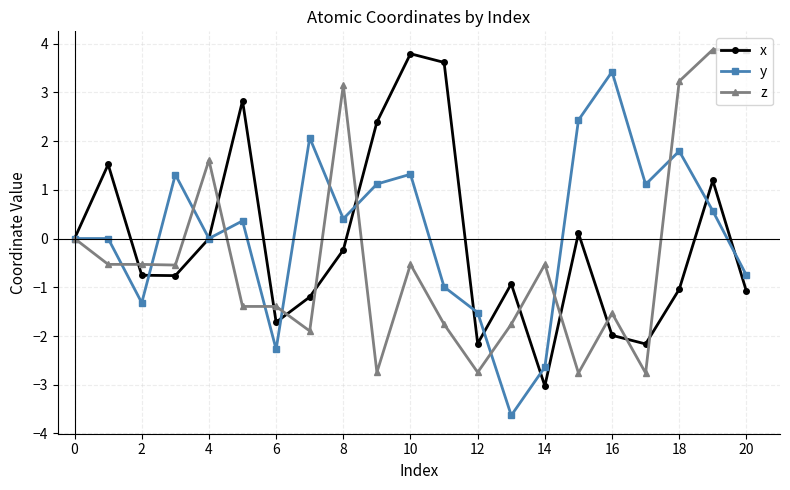

How many data points does each series have?

21